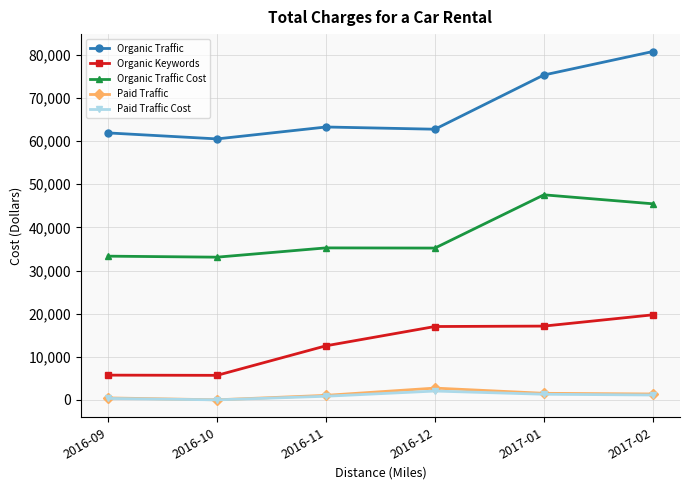

What is the maximum value shown in the chart?

80772